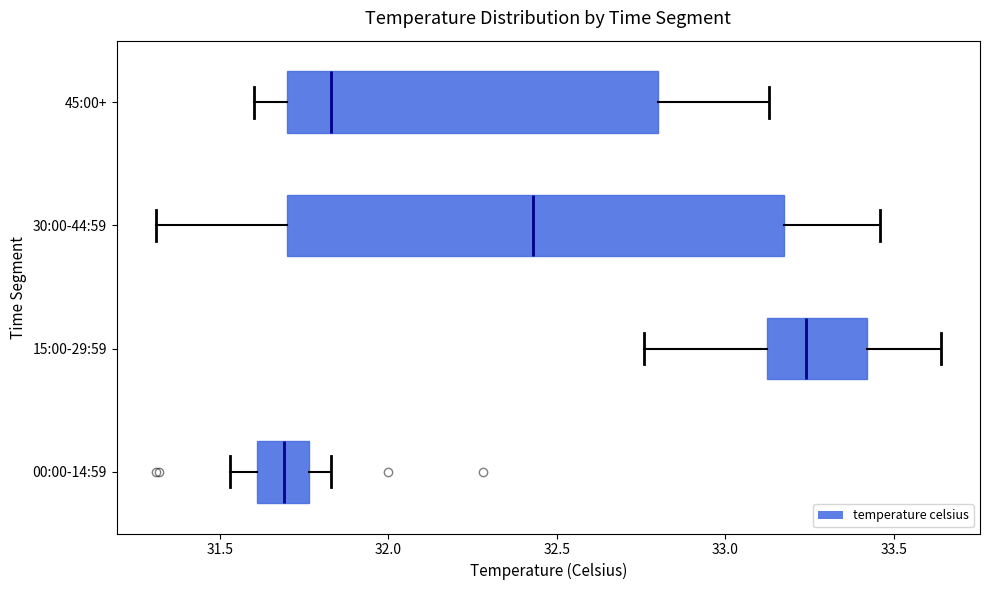

Reading bottom to top, read every box against the x-axis: the position of its median line, the range the box covers, and the ends of its whiskers. The values are not printed on the chart, so give them approximately, as read against the axis.

00:00-14:59: median 31.70, box 31.60 to 31.75, whiskers 31.55 to 31.85
15:00-29:59: median 33.25, box 33.15 to 33.40, whiskers 32.75 to 33.65
30:00-44:59: median 32.45, box 31.70 to 33.20, whiskers 31.30 to 33.45
45:00+: median 31.85, box 31.70 to 32.80, whiskers 31.60 to 33.15